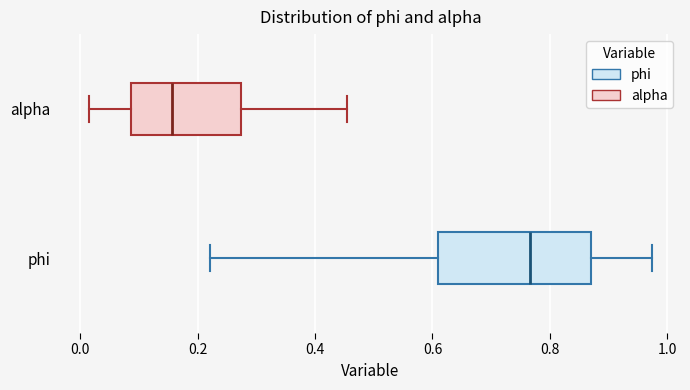

Which box is the widest, from its left edge to its right edge?

phi